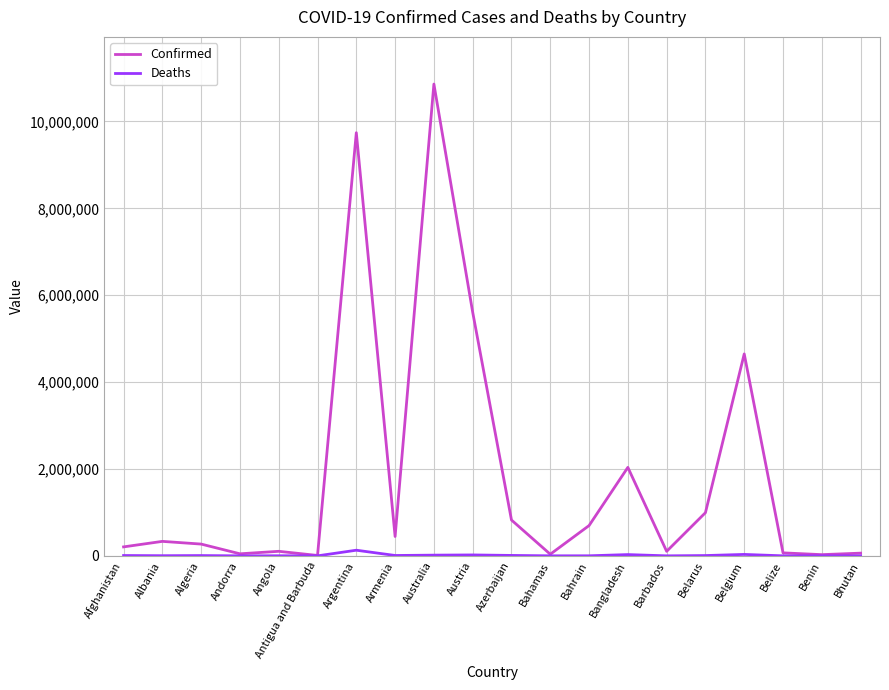

In Deaths, how many points are lower than both neighbors (excluding endpoints)?

6